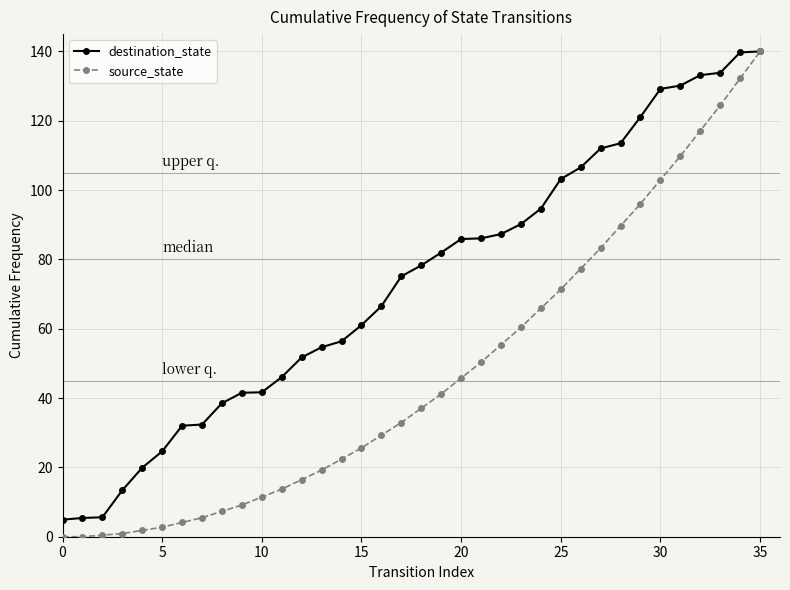

What is the value of the destination_state point at the 32nd from the left?

130.1